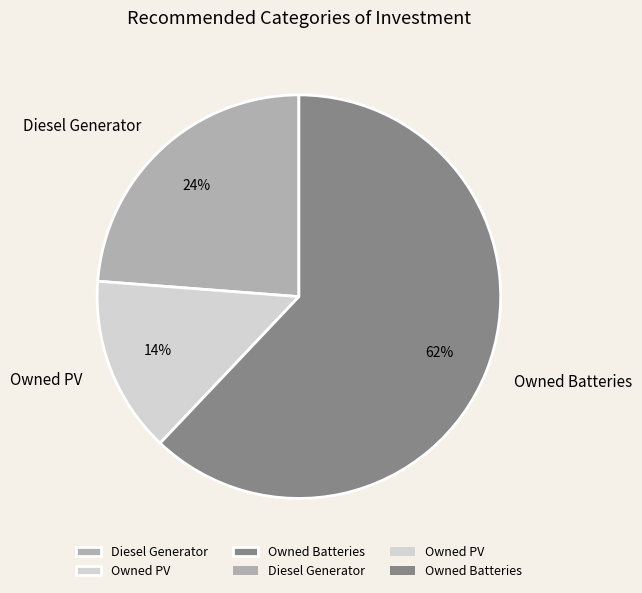

What is the smallest slice in the pie chart?

Owned PV